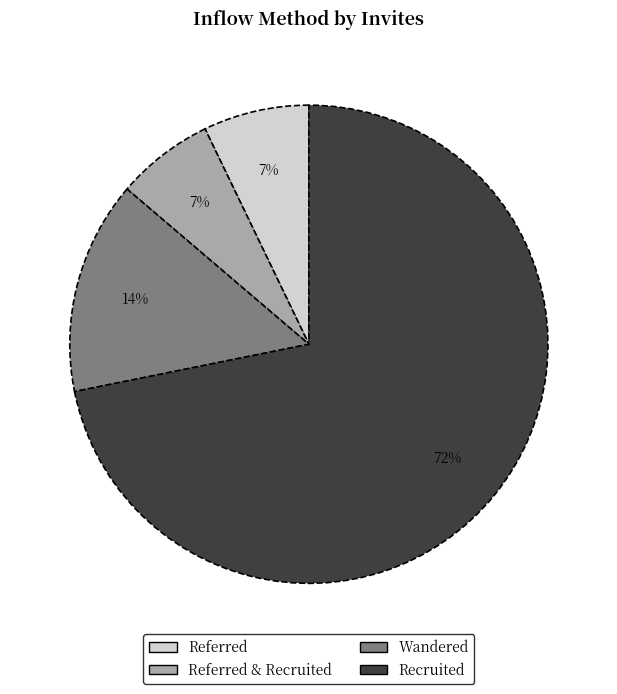

To the nearest percent, what is the difference between the largest and smallest slice percentages?

65%